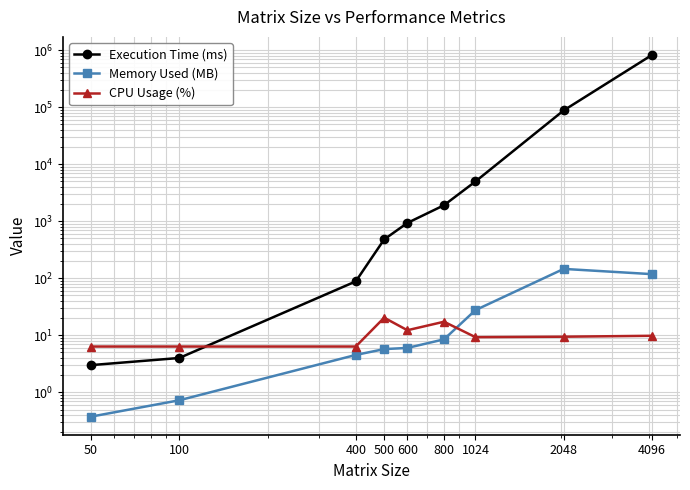

True or false: Memory Used (MB) and Execution Time (ms) cross at least once.

False